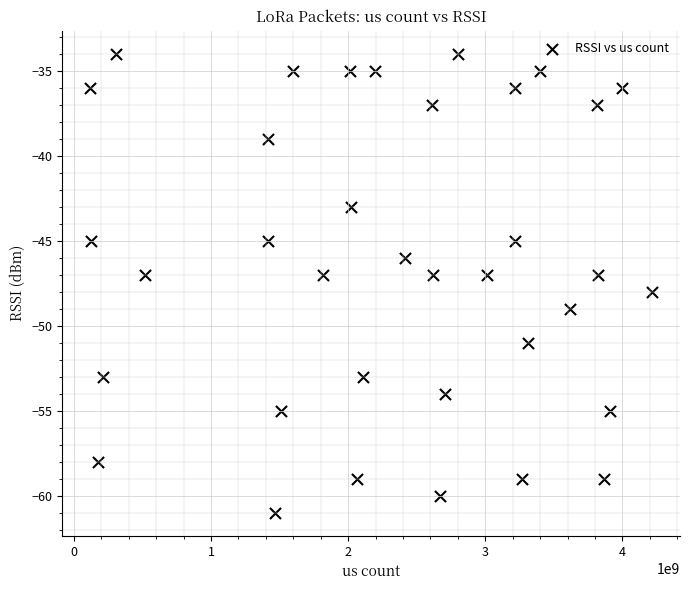

What is the range of Y values (max minus min)?

27